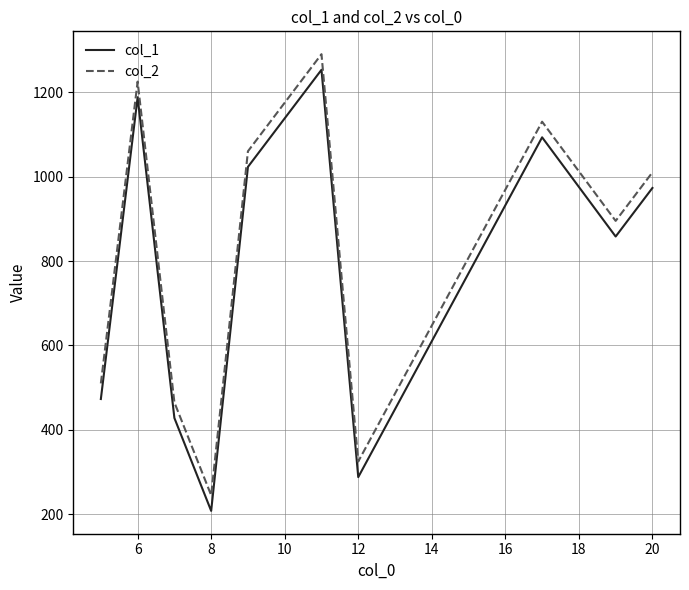

What is the greatest value displayed?

1290